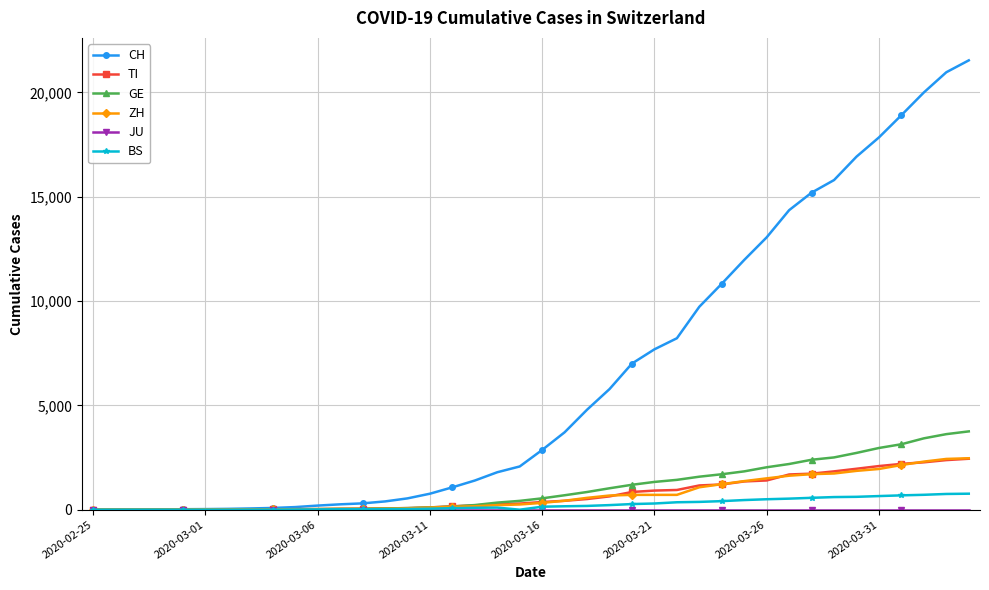

Which series has the largest total across all categories?

CH